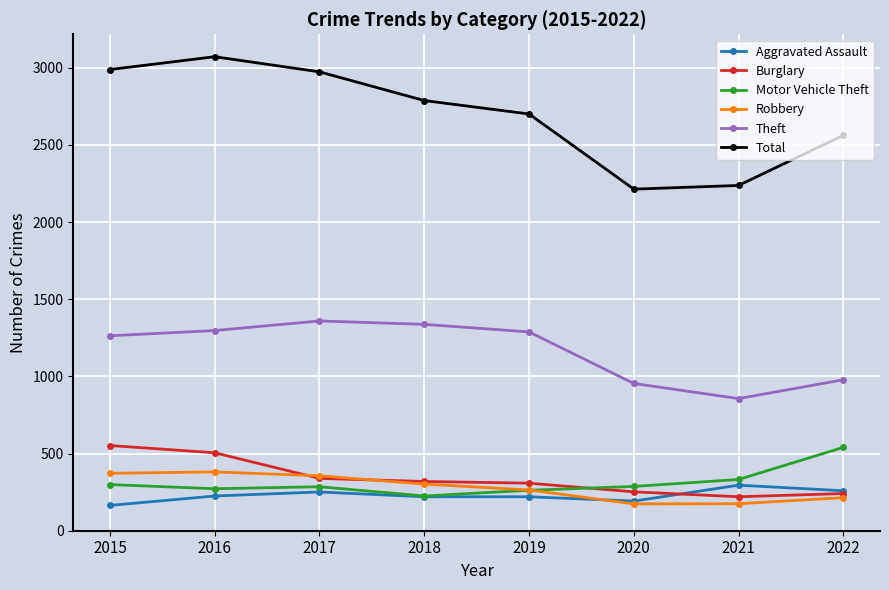

Between 2015 and 2021, which series saw the biggest shift?

Total